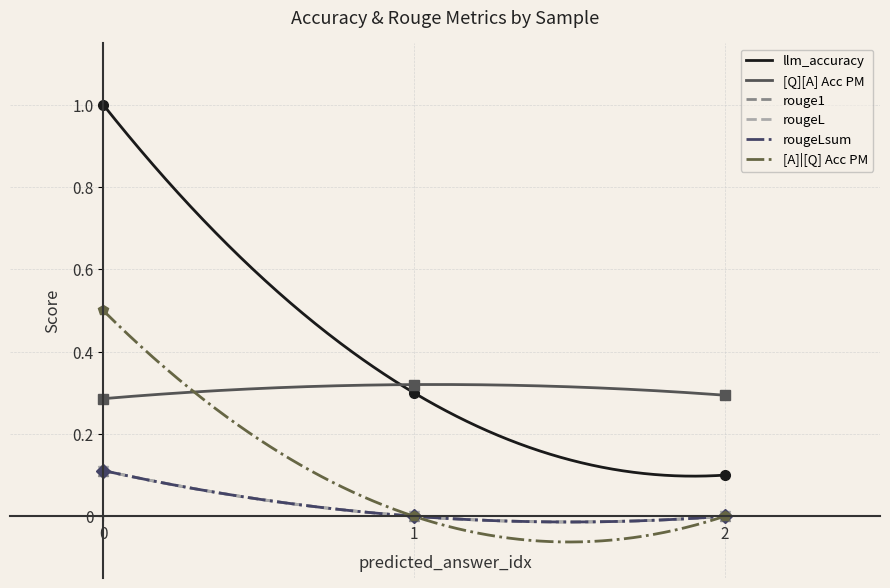

How many values in the [A]|[Q] Acc PM series exceed 0?

1